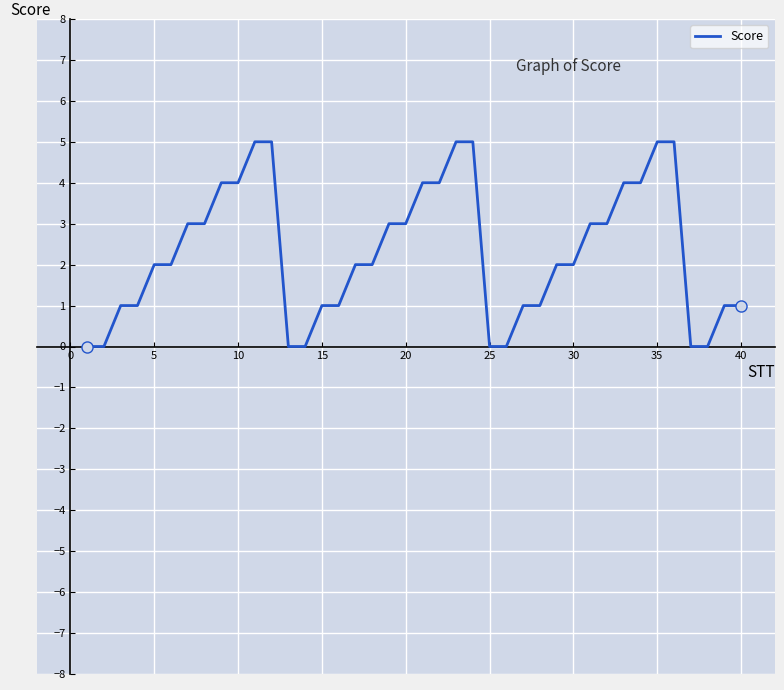

What is the greatest value displayed?

5